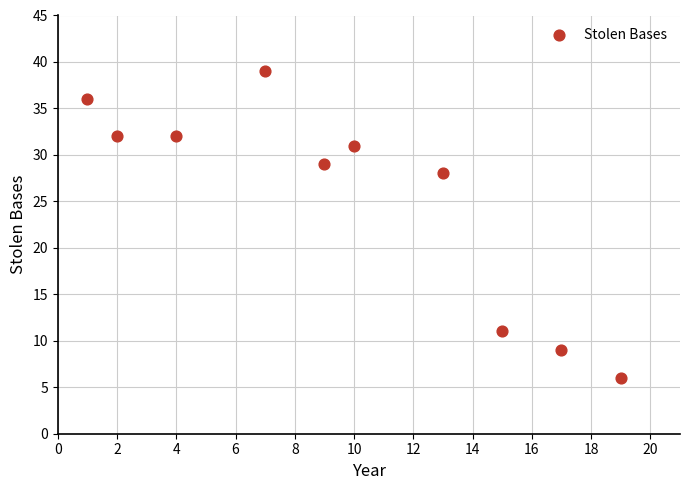

What Y value in the scatter plot is closest to 22?

28